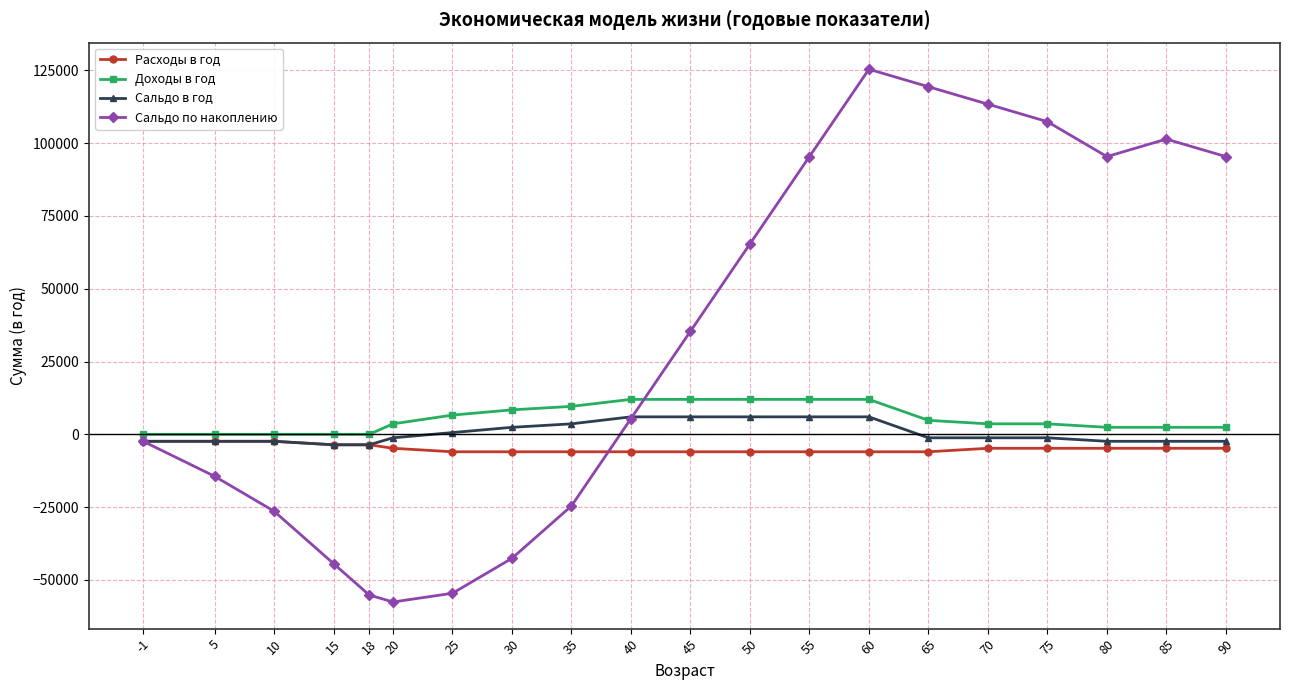

What is the maximum value for Расходы в год?

-2400